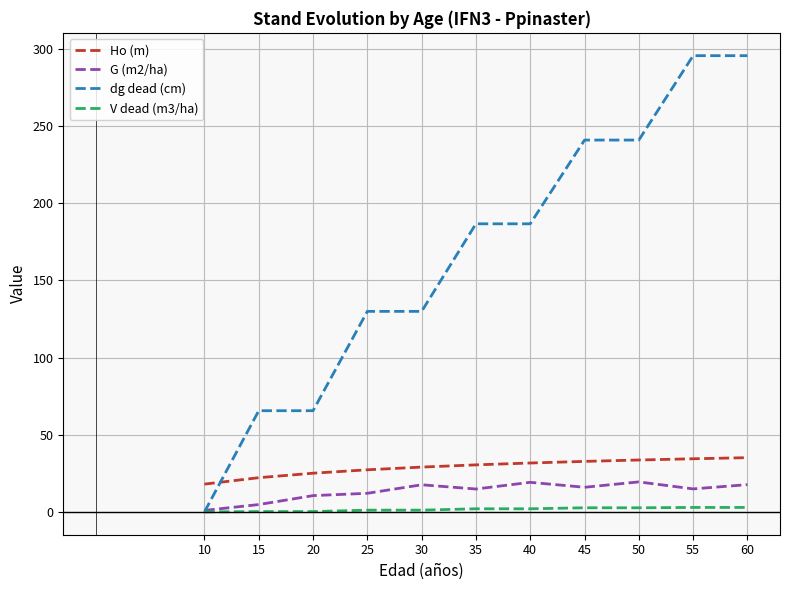

Which series has the largest range (max minus min)?

dg dead (cm)